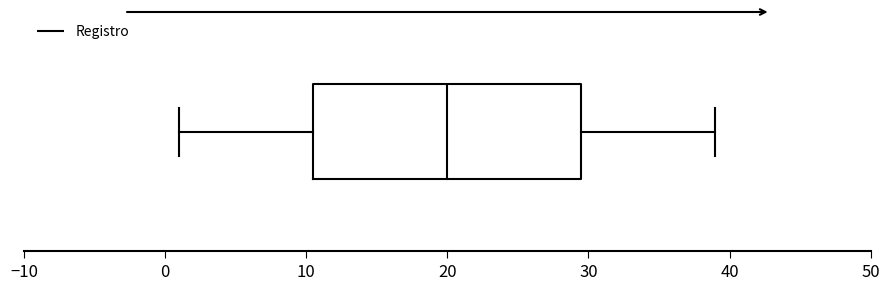

Transcribe this box plot: give where the median line is, the range the box spans, and where the two whiskers end, as read against the x-axis. The values are not printed on the chart, so give them approximately, as read against the axis.

median 20, box 11 to 30, whiskers 1 to 39